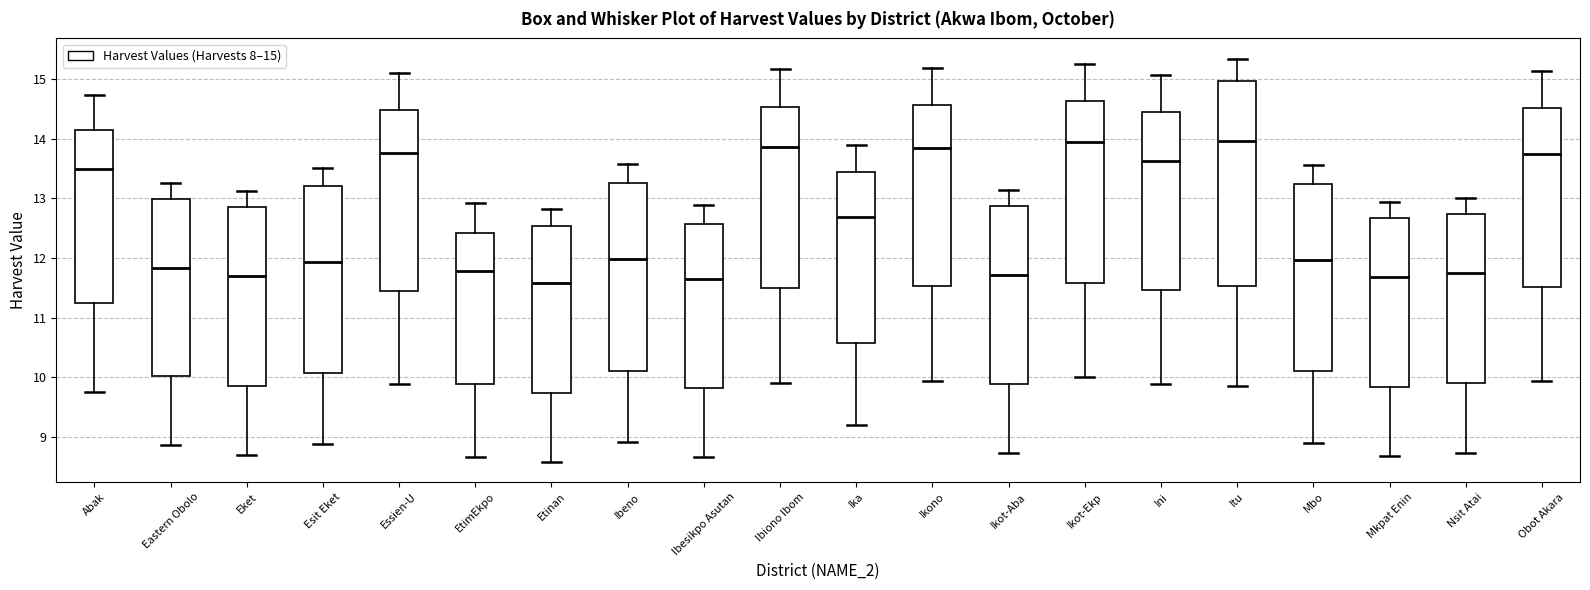

Reading left to right, read every box against the y-axis: the position of its median line, the range the box covers, and the ends of its whiskers. The values are not printed on the chart, so give them approximately, as read against the axis.

Abak: median 13.5, box 11.2 to 14.1, whiskers 9.8 to 14.7
Eastern Obolo: median 11.8, box 10.0 to 13.0, whiskers 8.9 to 13.3
Eket: median 11.7, box 9.9 to 12.9, whiskers 8.7 to 13.1
Esit Eket: median 11.9, box 10.1 to 13.2, whiskers 8.9 to 13.5
Essien-U: median 13.8, box 11.5 to 14.5, whiskers 9.9 to 15.1
EtimEkpo: median 11.8, box 9.9 to 12.4, whiskers 8.7 to 12.9
Etinan: median 11.6, box 9.7 to 12.5, whiskers 8.6 to 12.8
Ibeno: median 12.0, box 10.1 to 13.3, whiskers 8.9 to 13.6
Ibesikpo Asutan: median 11.7, box 9.8 to 12.6, whiskers 8.7 to 12.9
Ibiono Ibom: median 13.9, box 11.5 to 14.5, whiskers 9.9 to 15.2
Ika: median 12.7, box 10.6 to 13.4, whiskers 9.2 to 13.9
Ikono: median 13.9, box 11.5 to 14.6, whiskers 9.9 to 15.2
Ikot-Aba: median 11.7, box 9.9 to 12.9, whiskers 8.7 to 13.1
Ikot-Ekp: median 13.9, box 11.6 to 14.6, whiskers 10.0 to 15.3
Ini: median 13.6, box 11.5 to 14.5, whiskers 9.9 to 15.1
Itu: median 14.0, box 11.5 to 15.0, whiskers 9.9 to 15.3
Mbo: median 12.0, box 10.1 to 13.2, whiskers 8.9 to 13.6
Mkpat Enin: median 11.7, box 9.8 to 12.7, whiskers 8.7 to 12.9
Nsit Atai: median 11.7, box 9.9 to 12.7, whiskers 8.7 to 13.0
Obot Akara: median 13.7, box 11.5 to 14.5, whiskers 9.9 to 15.1